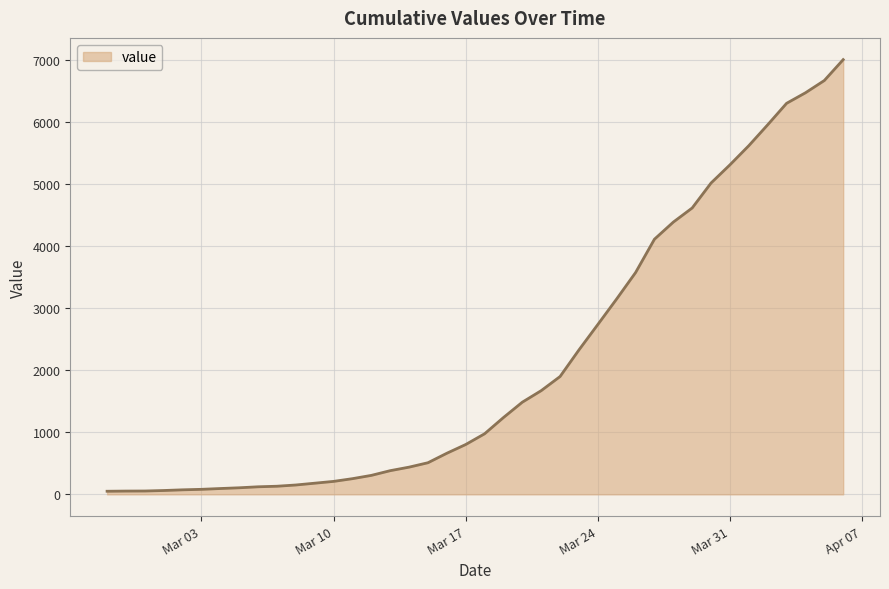

What is the greatest value displayed?

7013